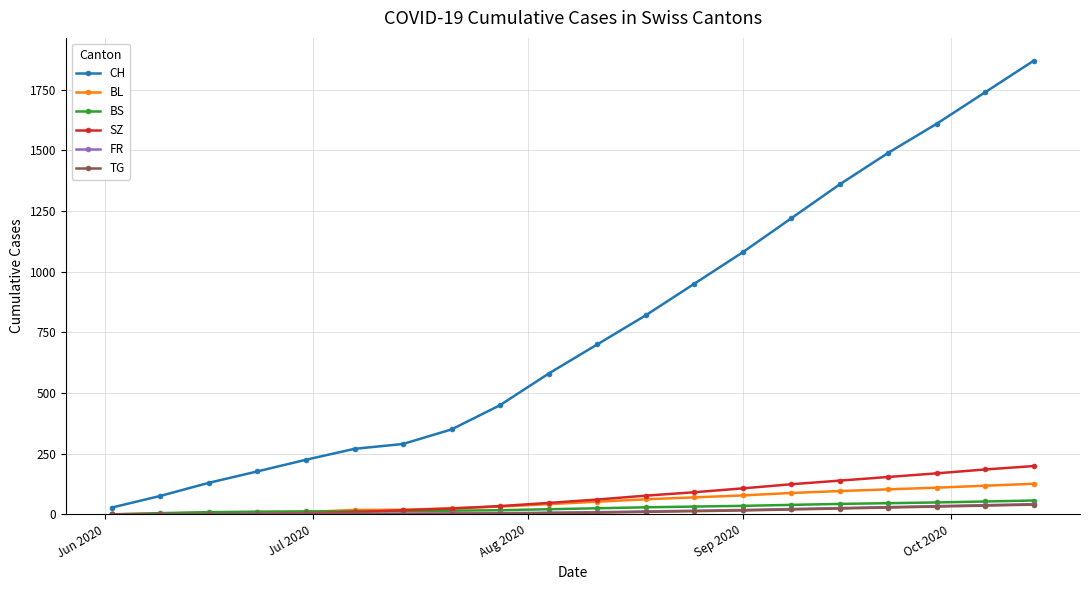

What is the difference between the maximum and second lowest values in the CH series?

1794